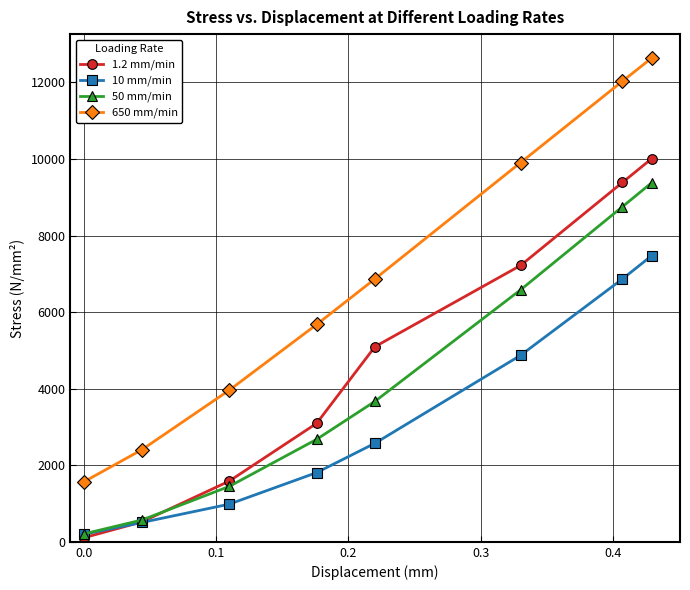

What is the smallest value displayed?

105.5